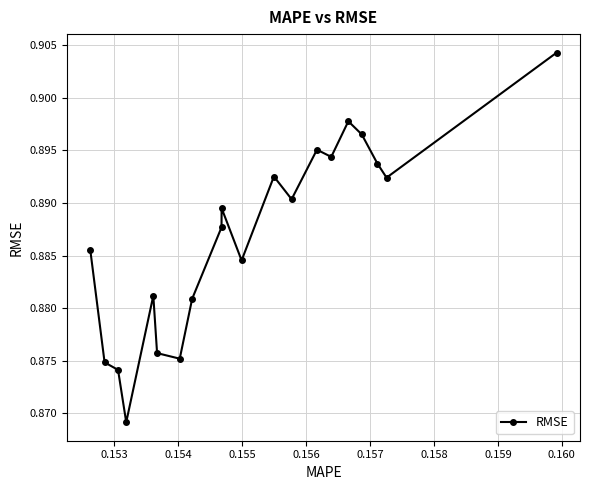

How many points are lower than both their immediate neighbors (excluding endpoints)?

6